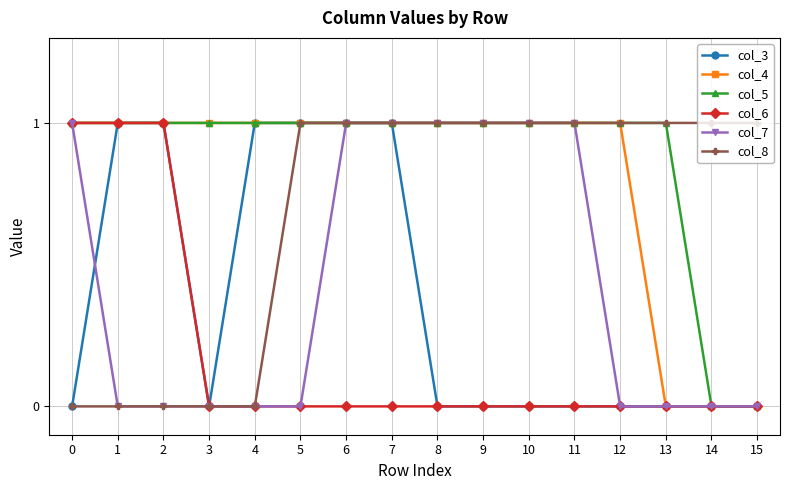

What is the value of the col_8 point at the 13th from the left?

1